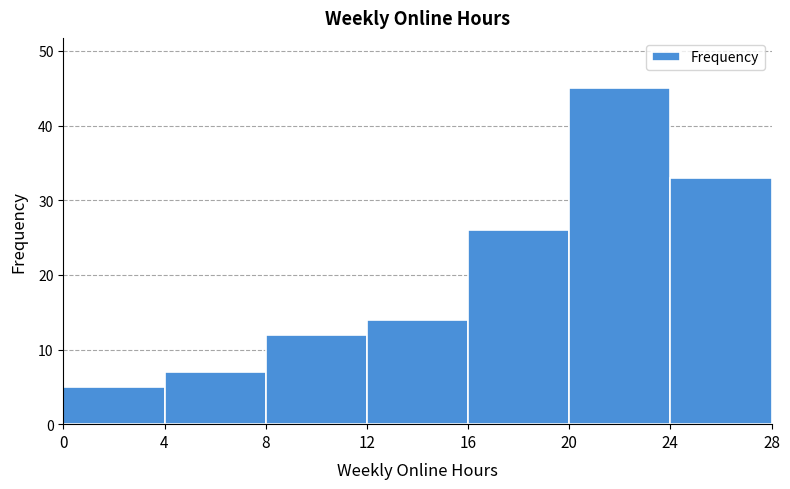

What is the height of the bar covering 8 to 12 on the x-axis? The values are not printed on the chart, so give them approximately, as read against the axis.

12